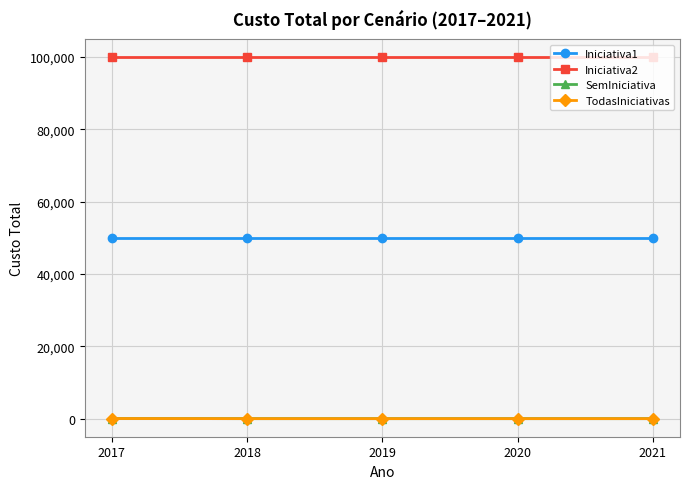

Is it true that SemIniciativa equals 9 at 2018?

False